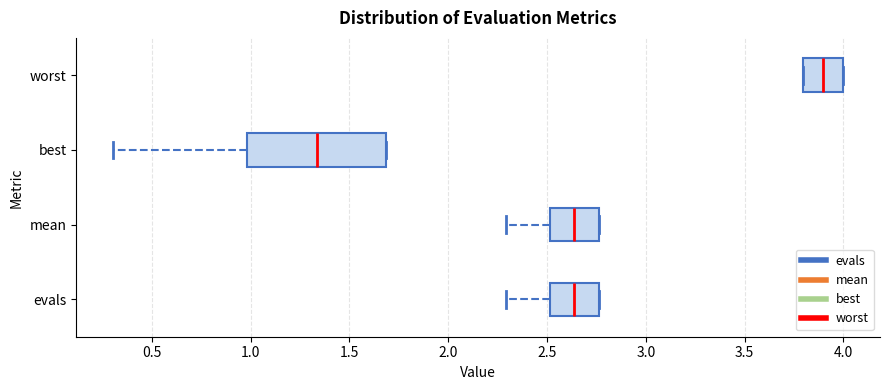

Reading bottom to top, read every box against the x-axis: the position of its median line, the range the box covers, and the ends of its whiskers. The values are not printed on the chart, so give them approximately, as read against the axis.

evals: median 2.65, box 2.50 to 2.75, whiskers 2.30 to 2.75
mean: median 2.65, box 2.50 to 2.75, whiskers 2.30 to 2.75
best: median 1.35, box 1.00 to 1.70, whiskers 0.30 to 1.70
worst: median 3.90, box 3.80 to 4.00, whiskers 3.80 to 4.00